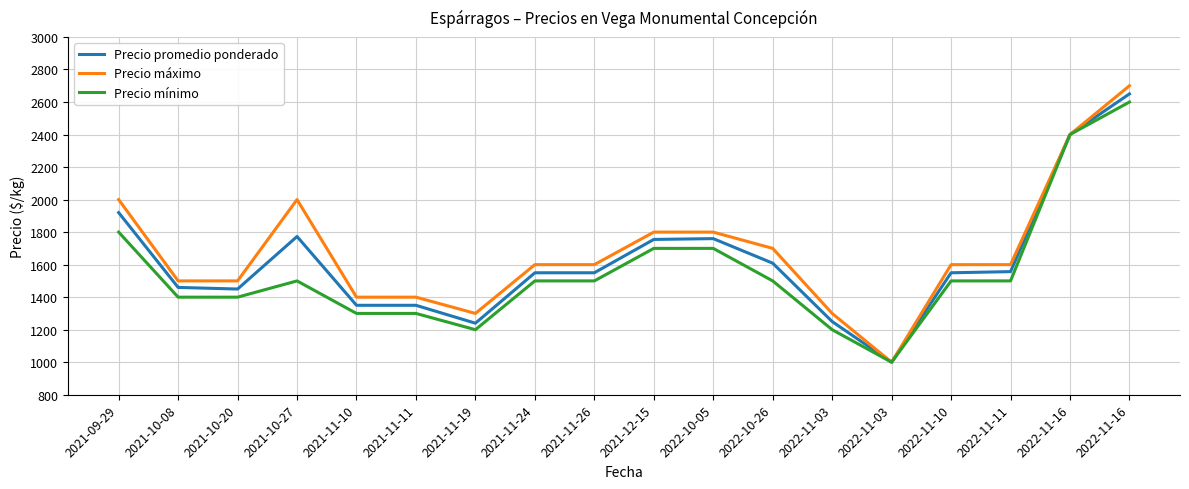

What are all the series names shown in the legend?

Precio promedio ponderado, Precio máximo, Precio mínimo